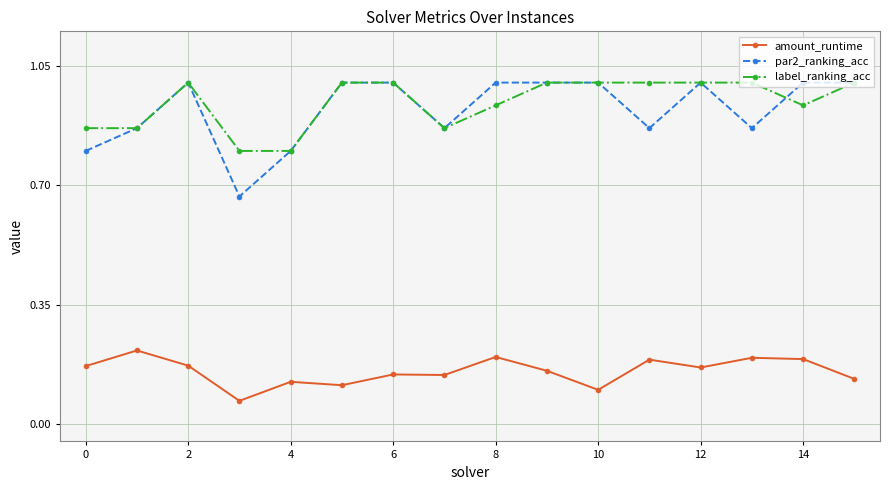

Which series has the largest range (max minus min)?

par2_ranking_acc